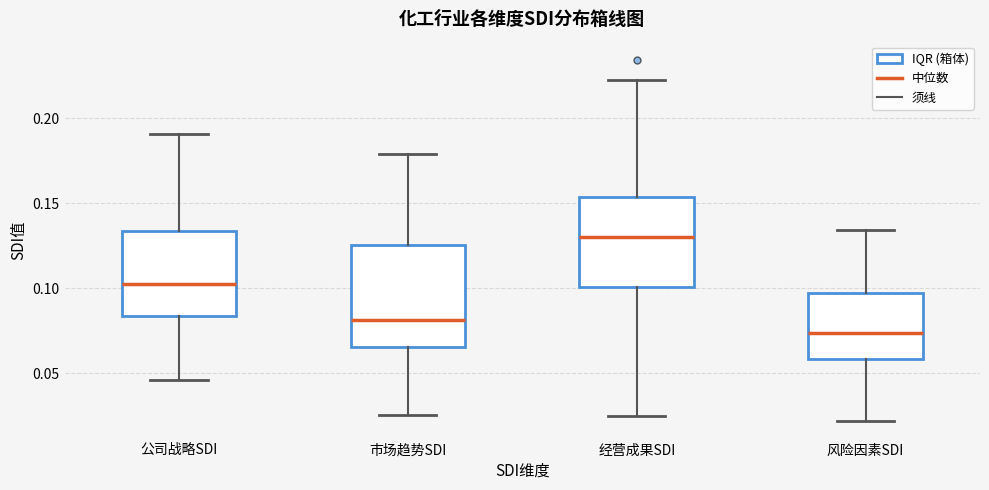

Which box is the tallest, from its lower edge to its upper edge?

市场趋势SDI